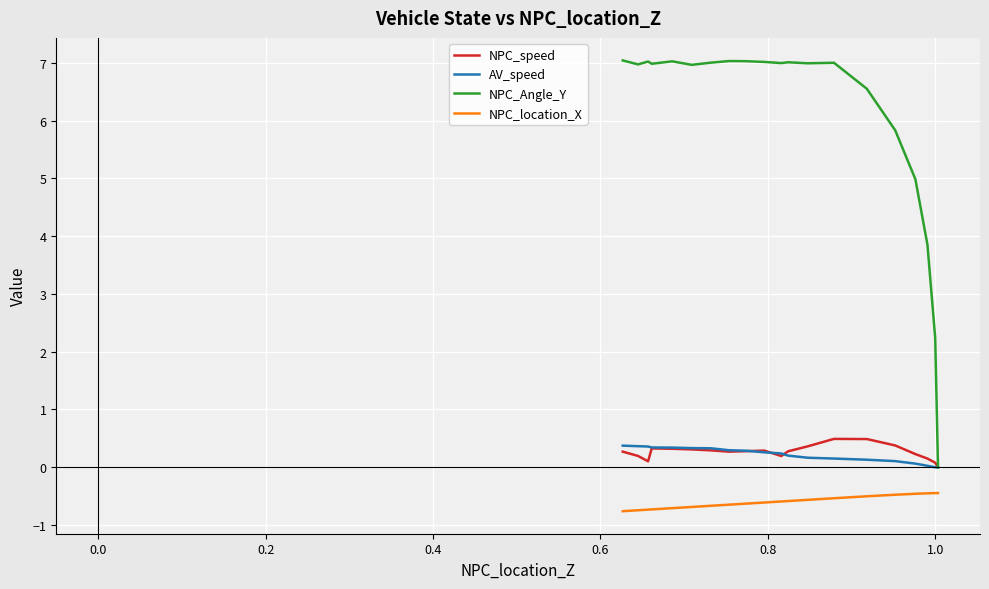

What are all the series names shown in the legend?

NPC_speed, AV_speed, NPC_Angle_Y, NPC_location_X